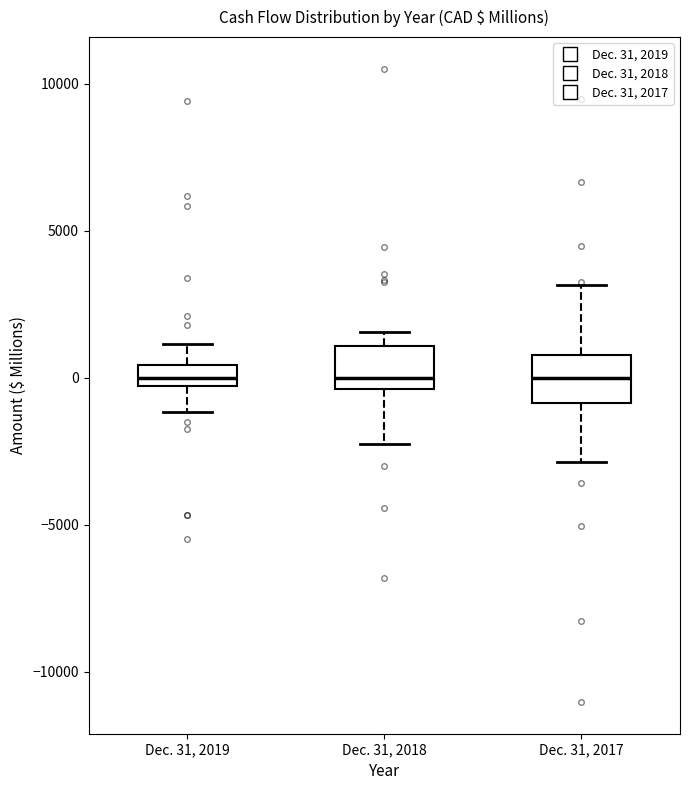

Where does the lower whisker of the box for Dec. 31, 2018 end on the y-axis? The values are not printed on the chart, so give them approximately, as read against the axis.

-2500